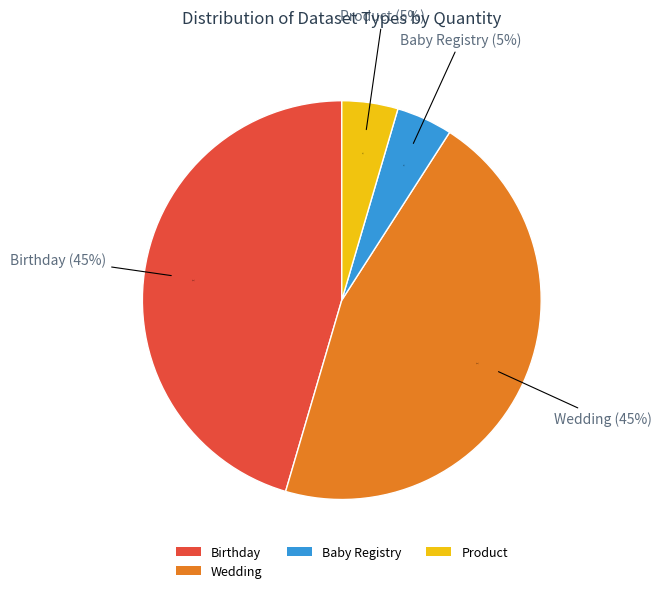

True or false: Baby Registry accounts for 5% of the total.

True